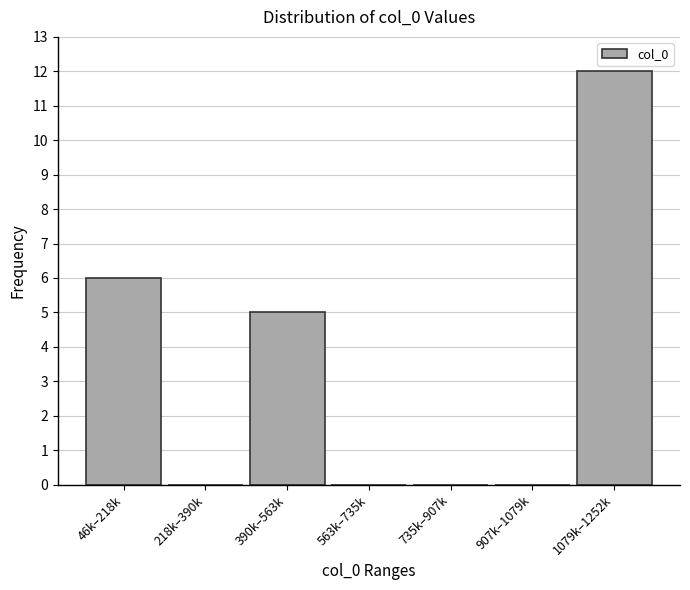

Reading left to right, what are all the values shown in this chart?

46k–218k=6	218k–390k=0	390k–563k=5	563k–735k=0	735k–907k=0	907k–1079k=0	1079k–1252k=12